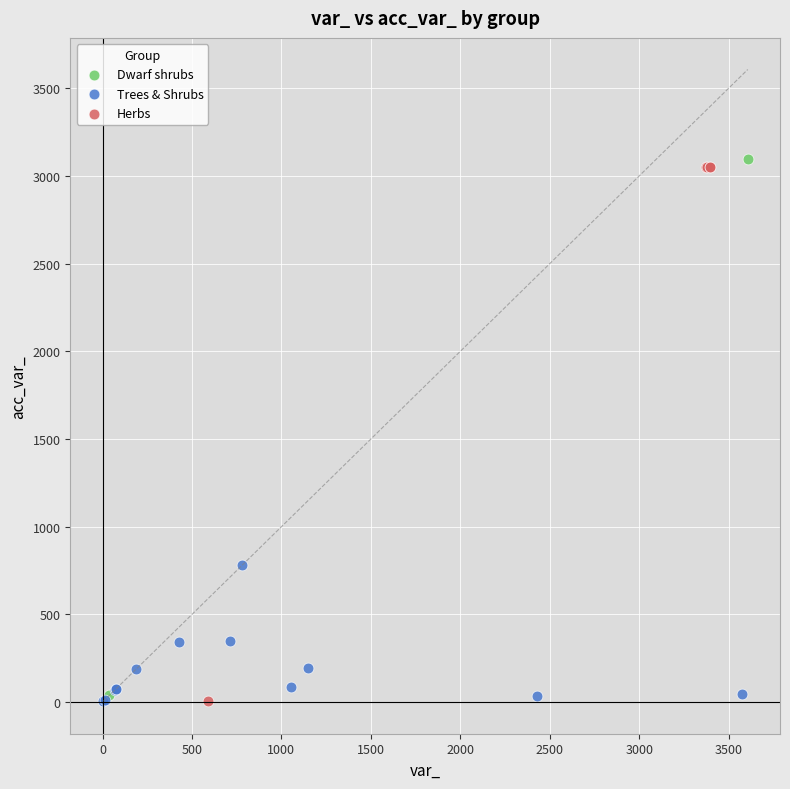

What are all the series names shown in the legend?

Dwarf shrubs, Trees & Shrubs, Herbs